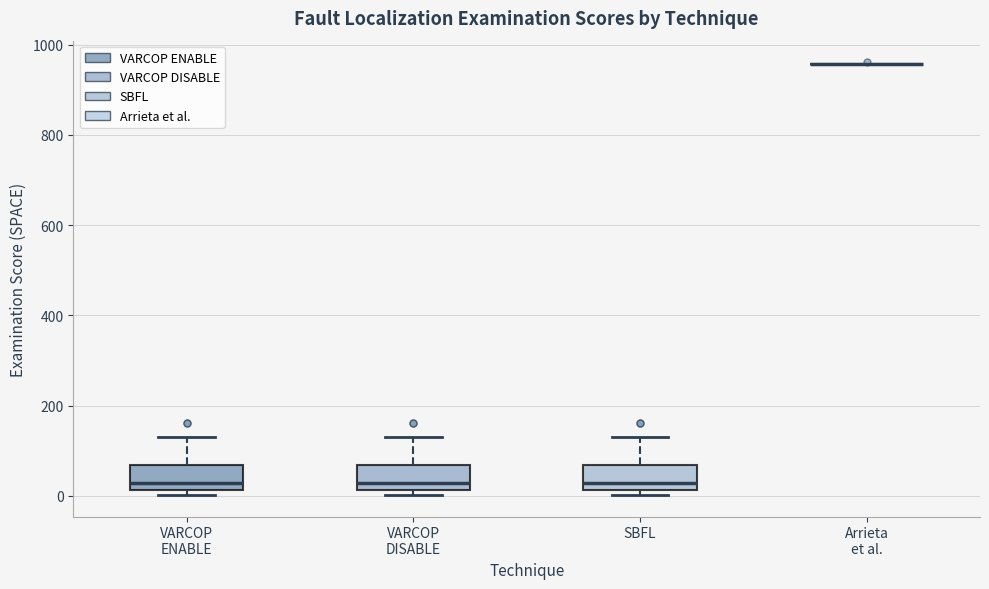

Where is the upper edge of the box for SBFL on the y-axis? The values are not printed on the chart, so give them approximately, as read against the axis.

60